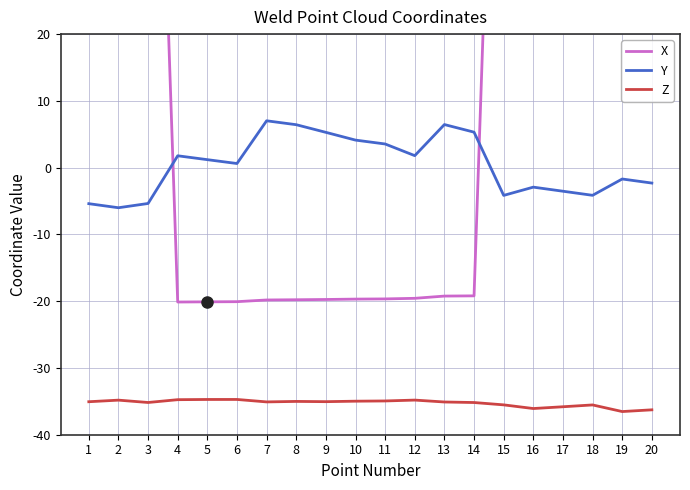

How many categories are shown in the chart?

20